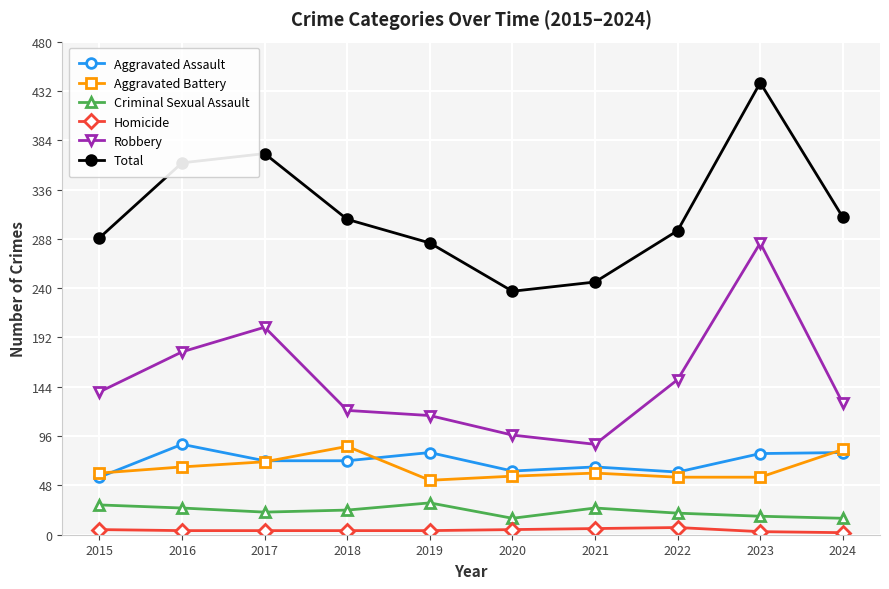

At how many categories does at least one series exceed 67?

10